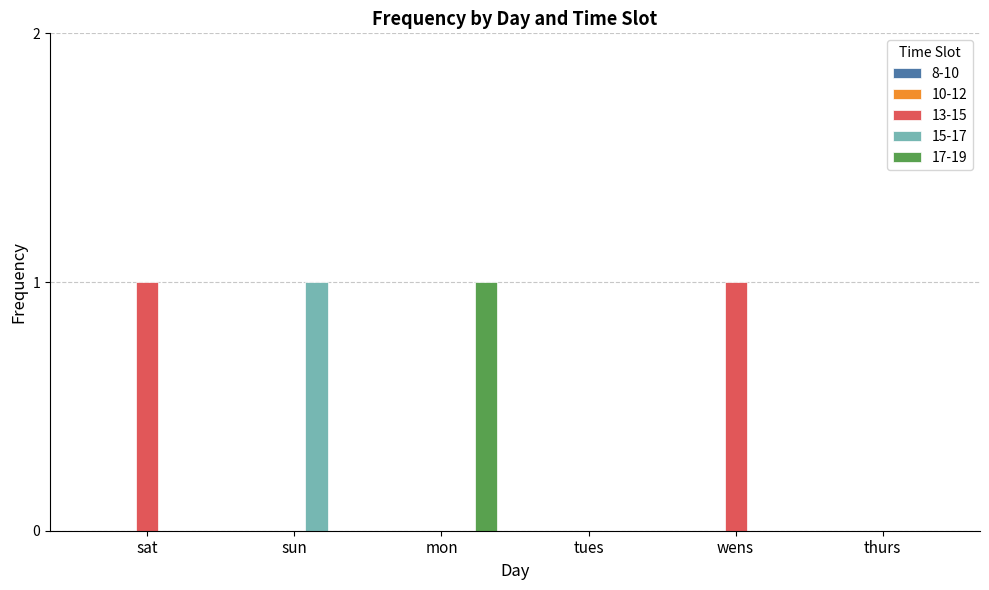

True or false: 17-19 has a value of 1 at sun.

False